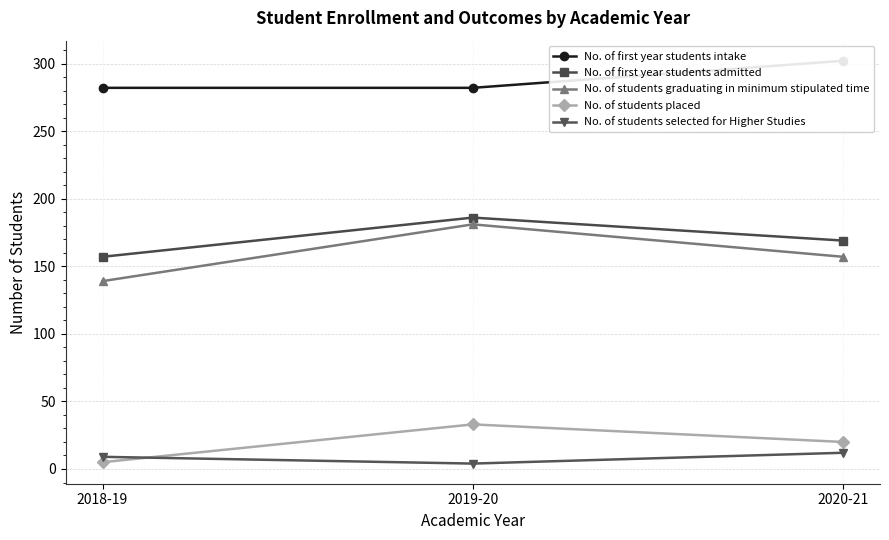

The value of No. of students selected for Higher Studies at 2018-19 is 15. True or false?

False